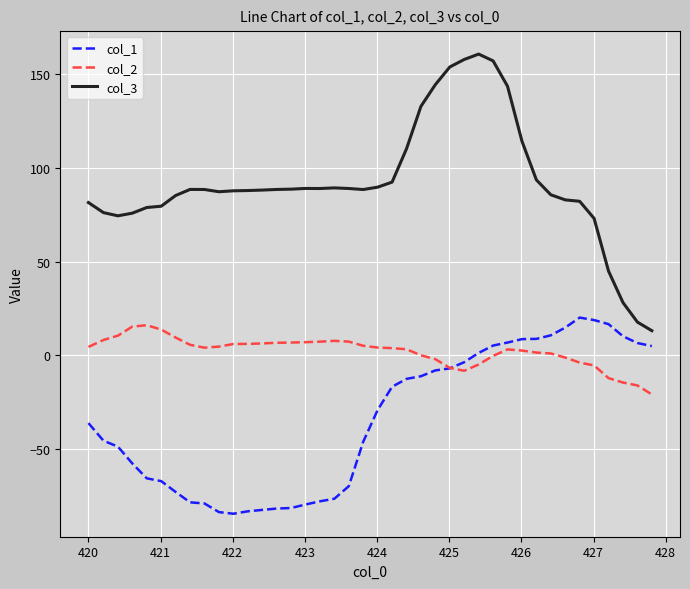

Does the chart have visible grid lines?

Yes